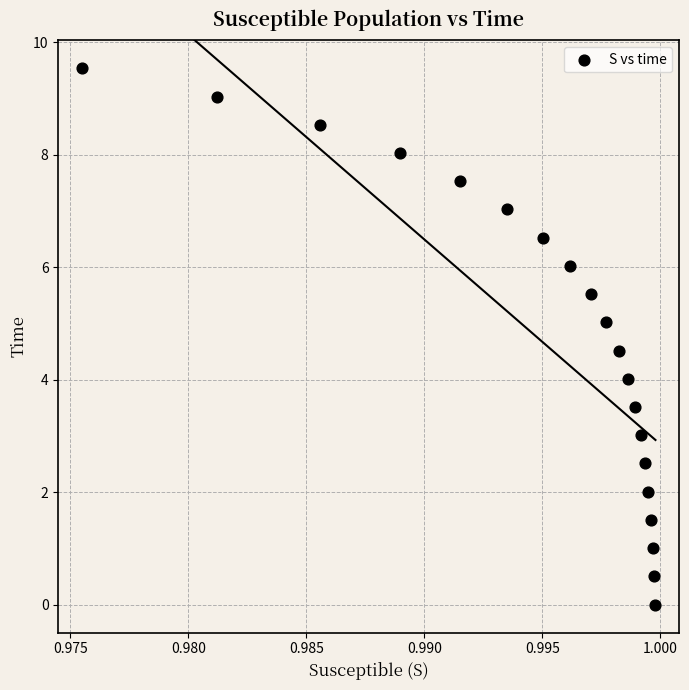

What is the range of Y values (max minus min)?

9.5